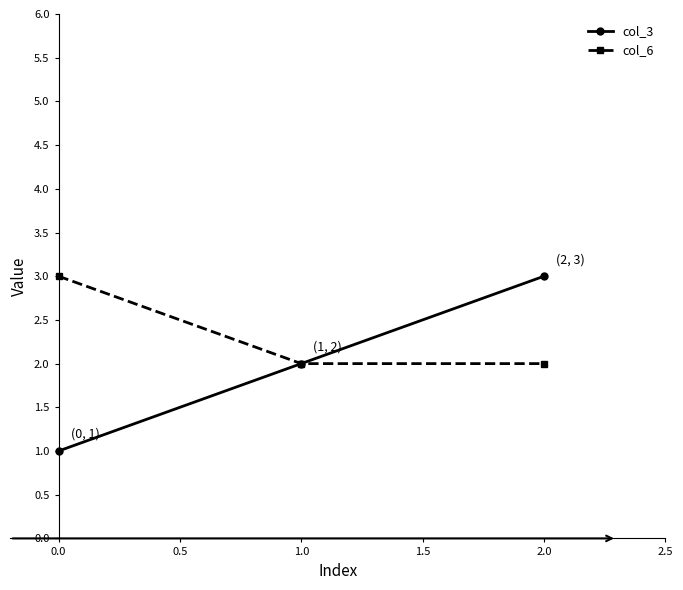

How many lines are shown in the chart?

2